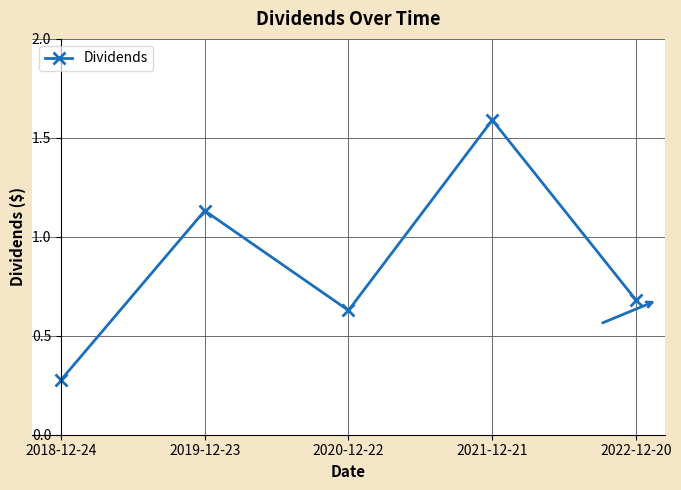

What is the difference between the values at 2022-12-20 and 2019-12-23?

0.5